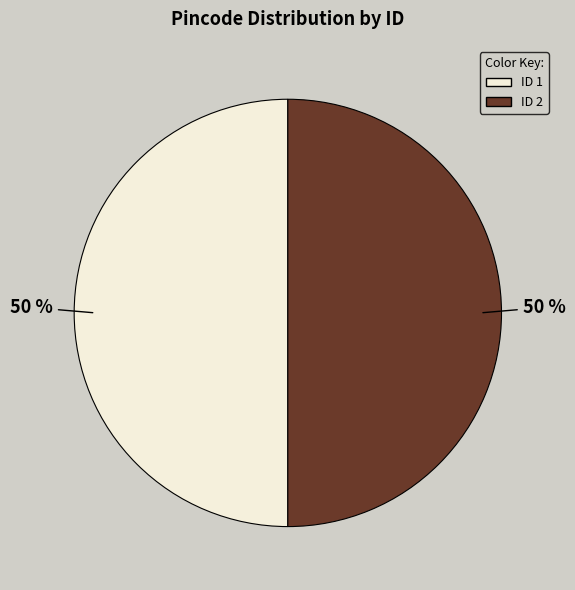

What is the ratio of the value at ID 2 to the value at ID 1?

1.0